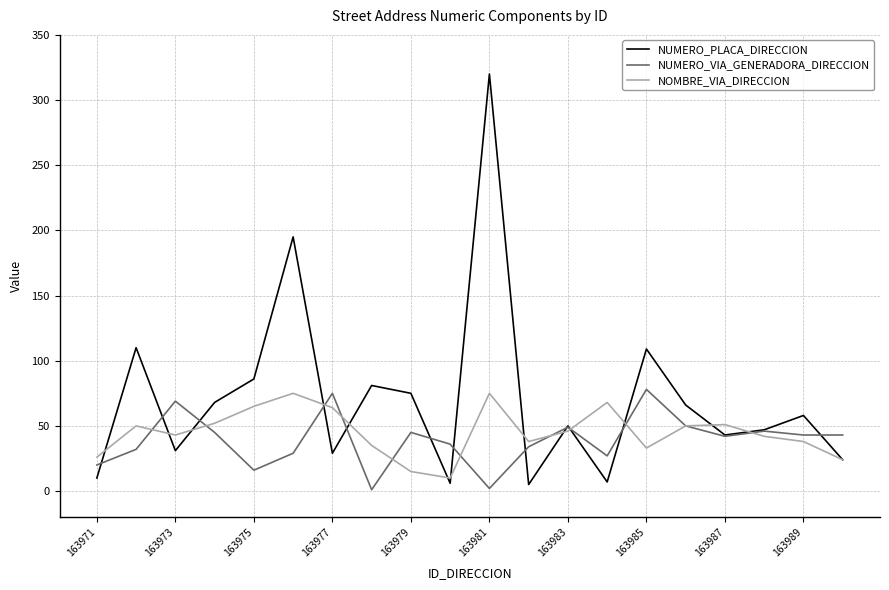

Which series has the largest range (max minus min)?

NUMERO_PLACA_DIRECCION